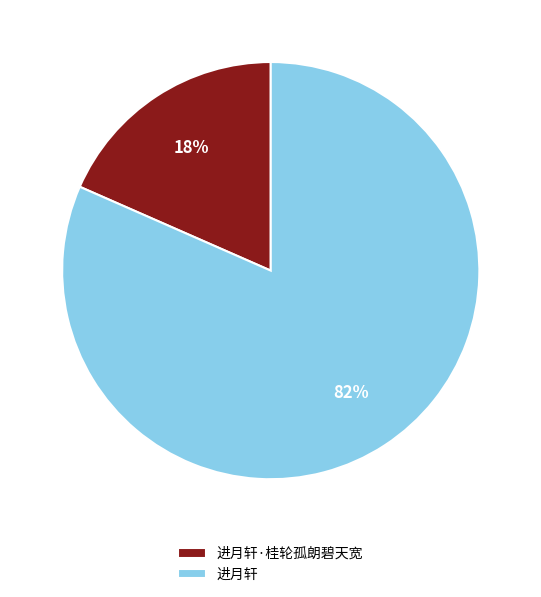

What is the largest slice in the pie chart?

进月轩